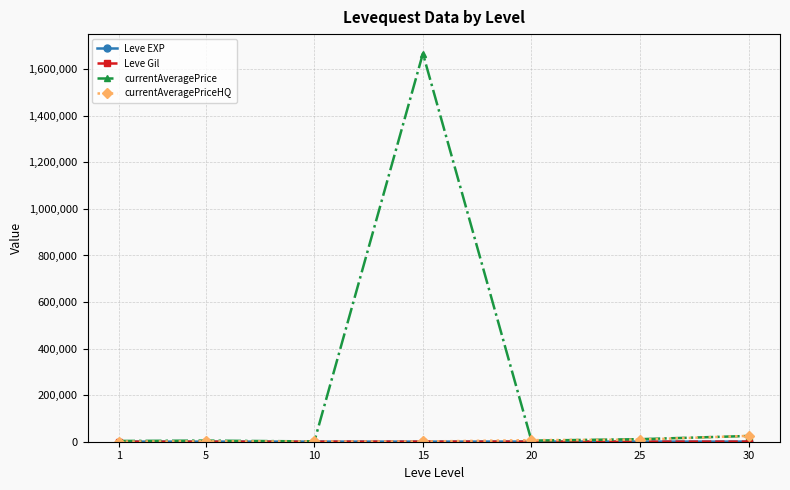

Which series has the largest total across all categories?

currentAveragePrice